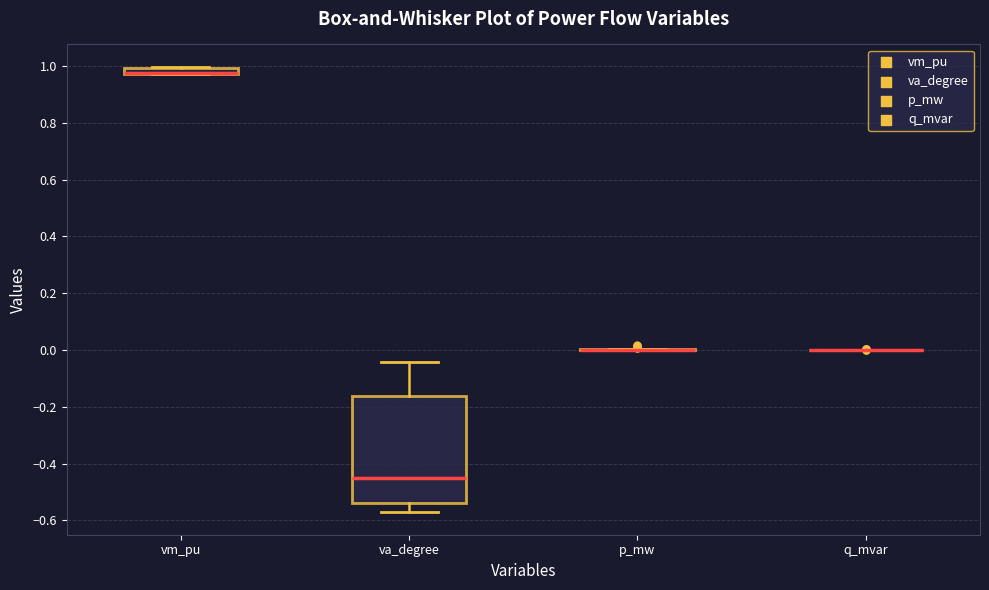

Comparing the boxes themselves (not the whiskers), which one is the tallest?

va_degree